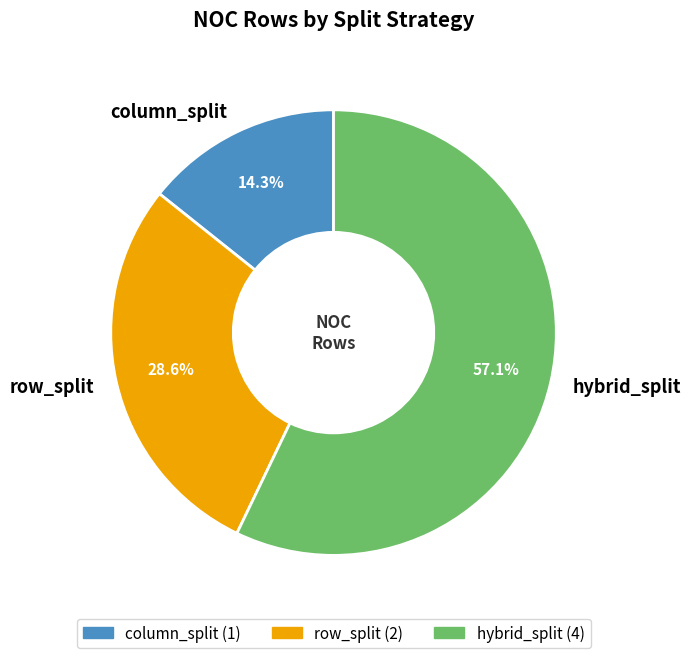

What percentage is the column_split slice, to the nearest percent?

14%